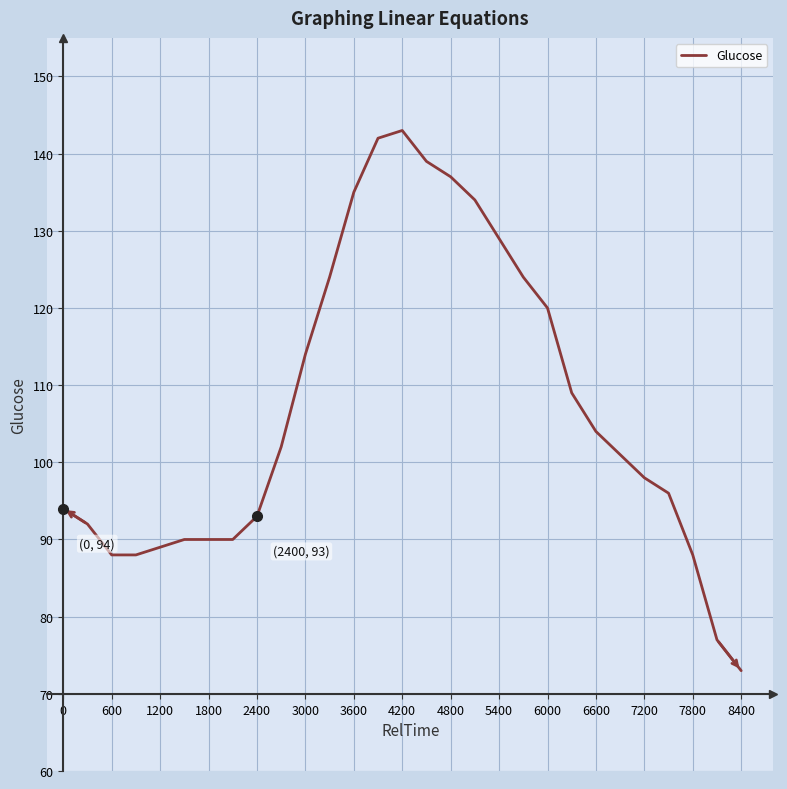

What is the maximum value shown in the chart?

143